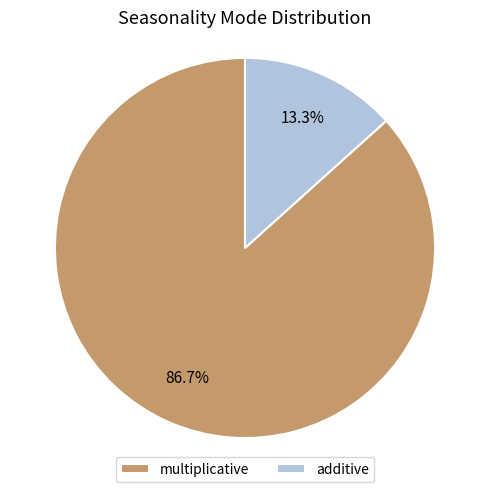

Which slice is the largest?

multiplicative